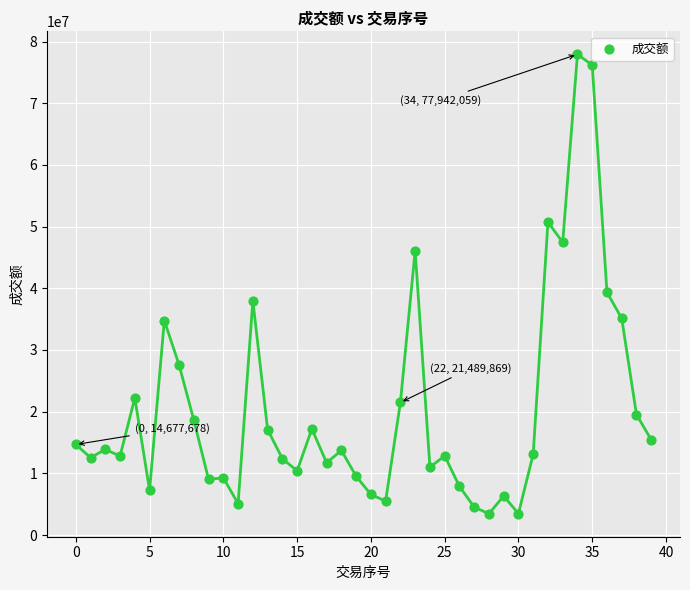

What Y value in the scatter plot is closest to 40695536?

39345940